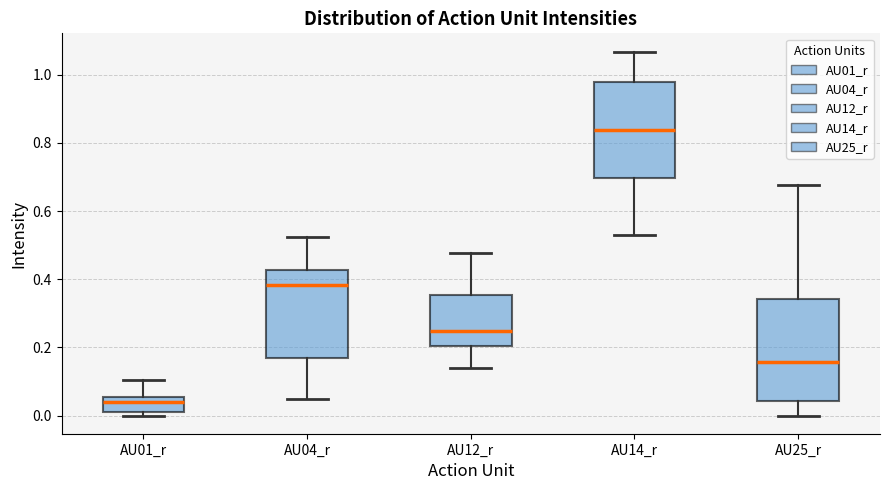

Reading left to right, transcribe this box plot: for each box, give where its median line is, the range the box spans, and where its two whiskers end, as read against the y-axis. The values are not printed on the chart, so give them approximately, as read against the axis.

AU01_r: median 0.04, box 0.00 to 0.06, whiskers 0.00 (just below the box's lower edge) to 0.10
AU04_r: median 0.38, box 0.16 to 0.42, whiskers 0.04 to 0.52
AU12_r: median 0.24, box 0.20 to 0.36, whiskers 0.14 to 0.48
AU14_r: median 0.84, box 0.70 to 0.98, whiskers 0.54 to 1.06
AU25_r: median 0.16, box 0.04 to 0.34, whiskers 0.00 to 0.68